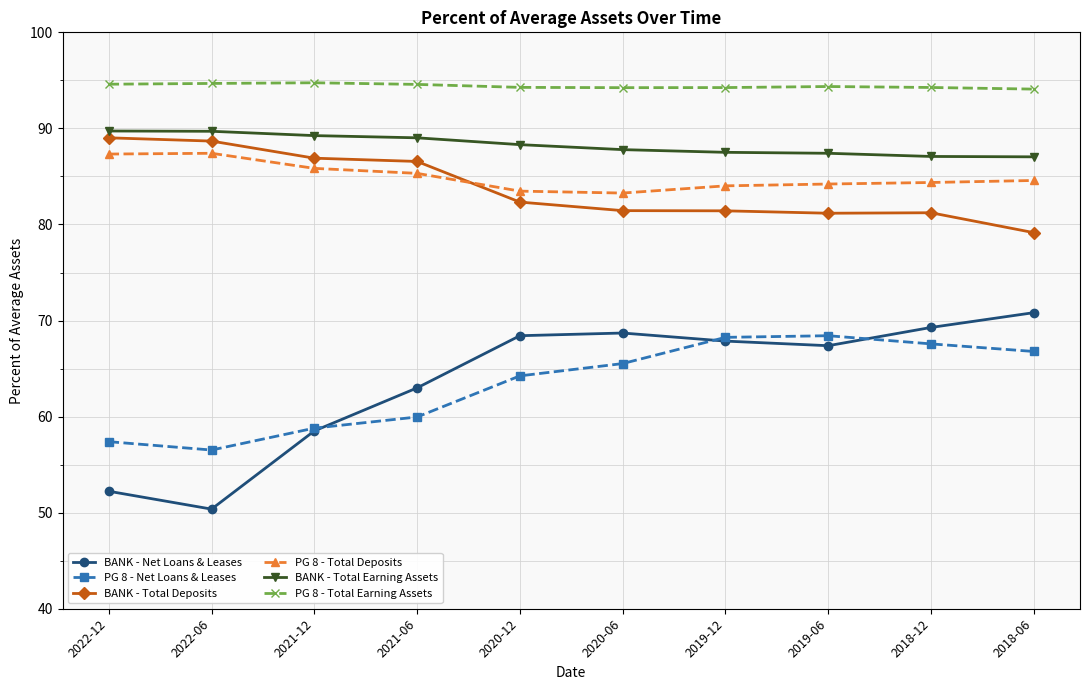

What is the total value across all series at 2018-06?

482.5